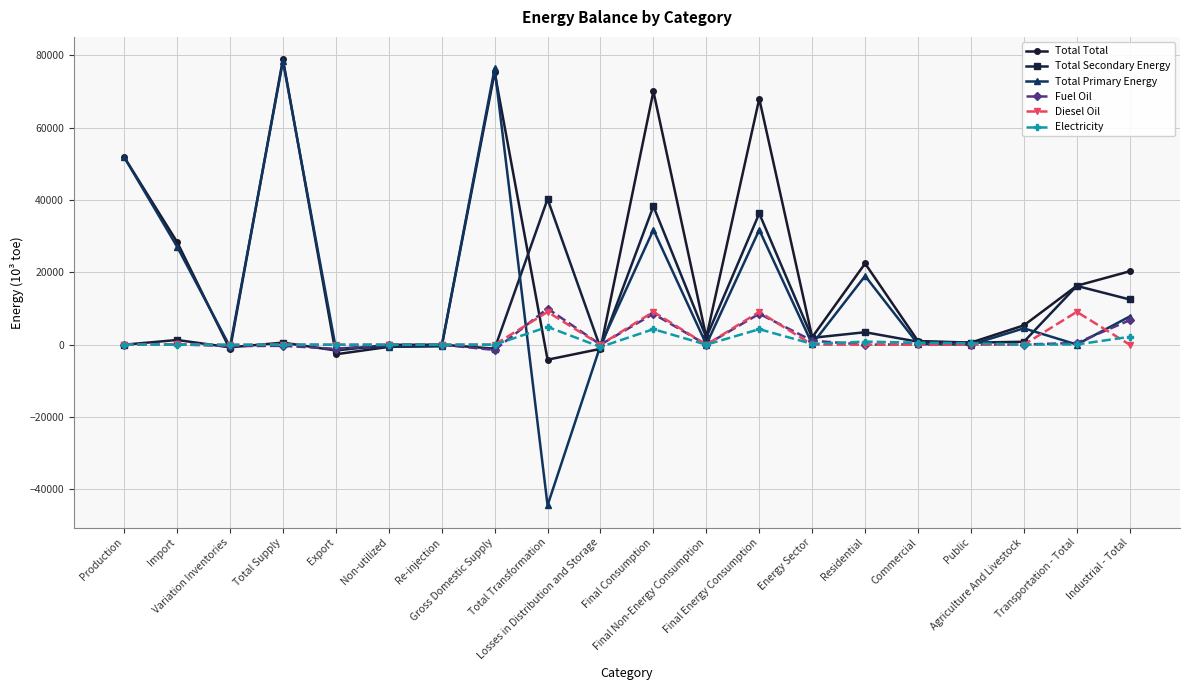

What is the maximum value shown in the chart?

78898.7